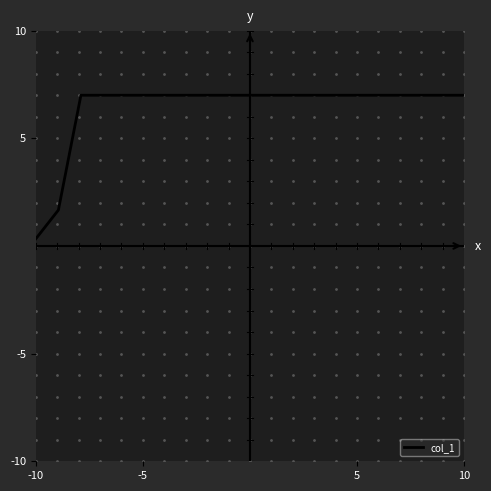

What is the maximum value shown in the chart?

7.0